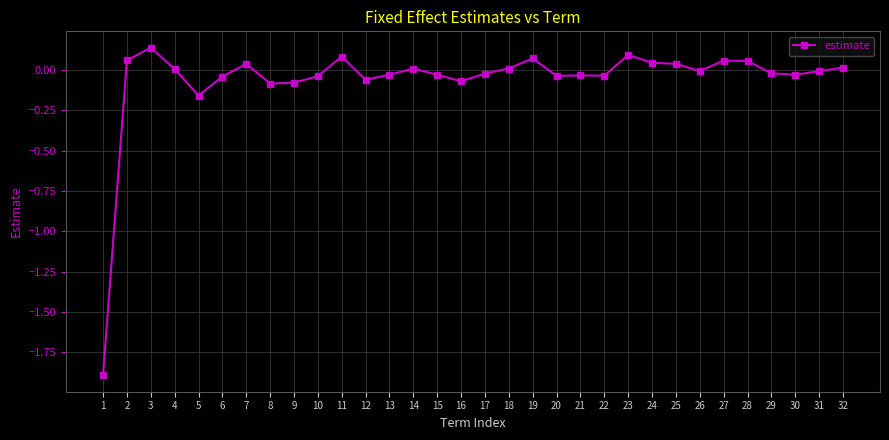

The value at 3 is 0.1. True or false?

True